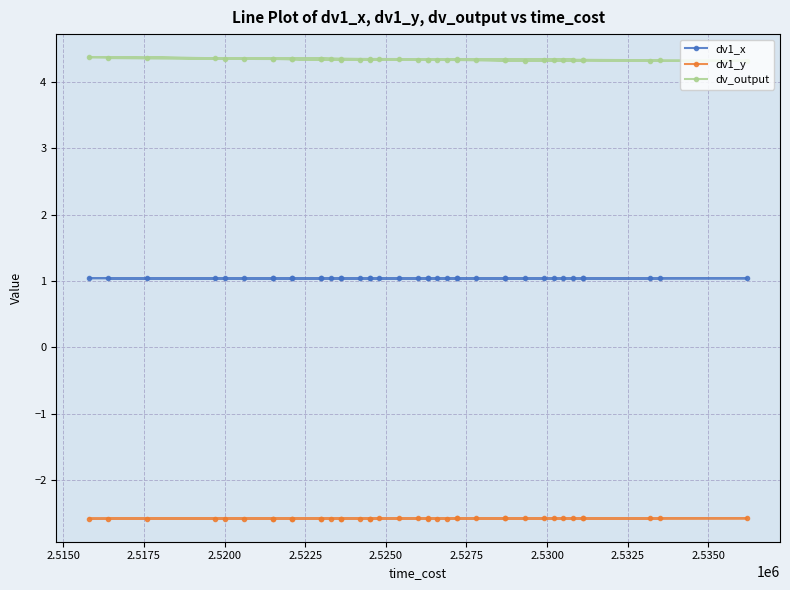

True or false: dv1_y and dv_output cross at least once.

False